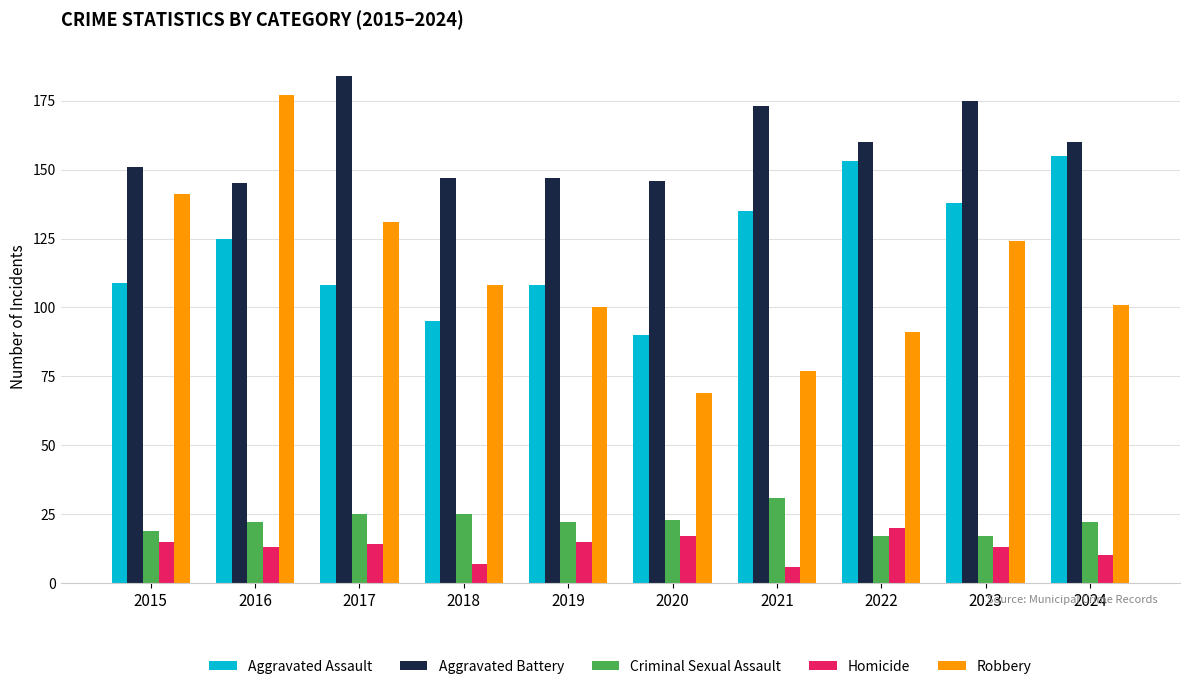

At which category is the sum across all series the highest?

2016